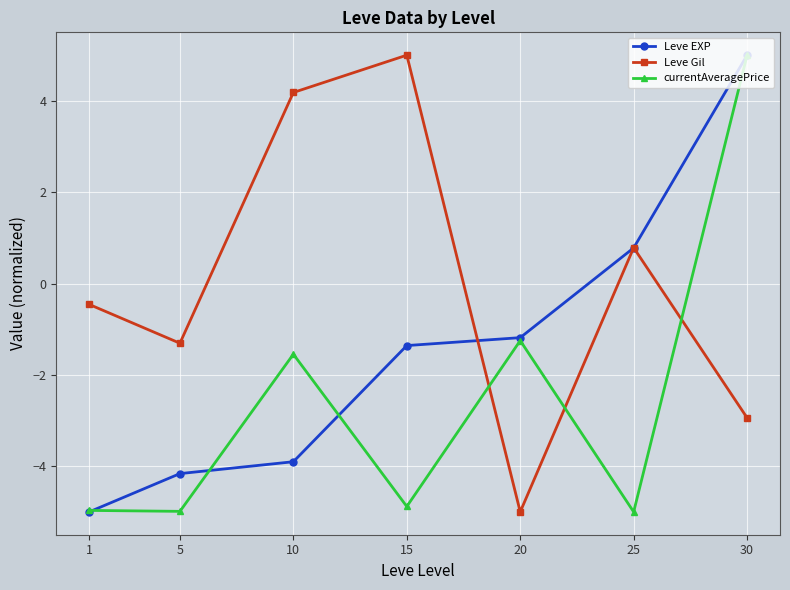

How many categories are shown in the chart?

7